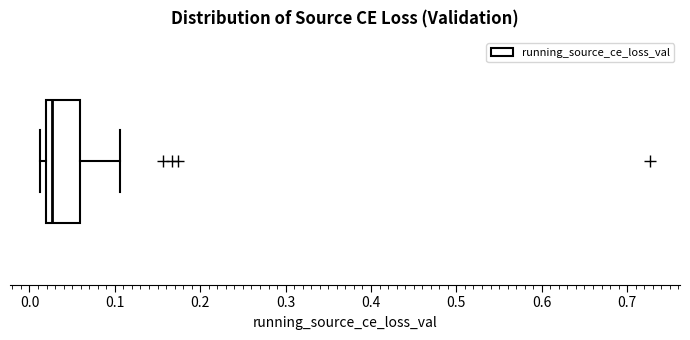

Where is the left edge of the box on the x-axis? The values are not printed on the chart, so give them approximately, as read against the axis.

0.02